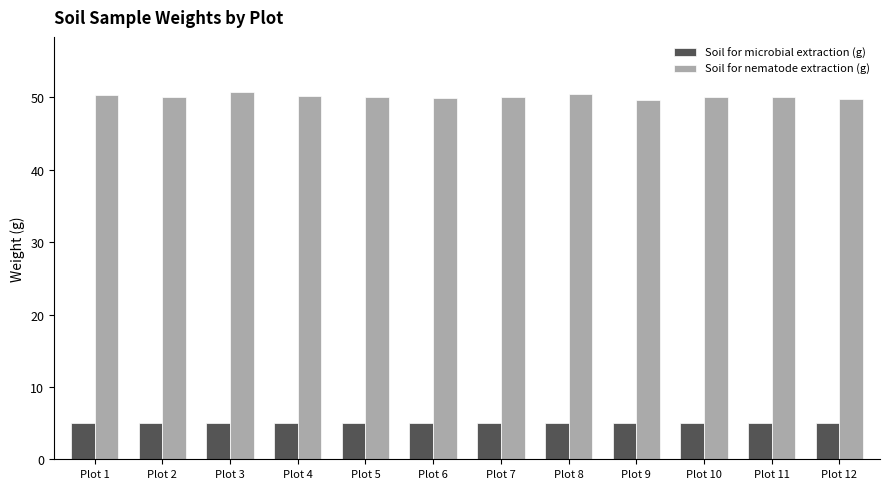

How many bars are there in total?

24